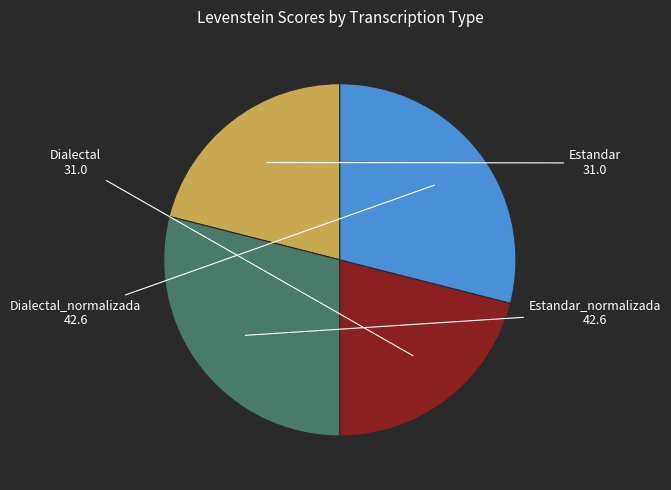

Does any single category account for the majority?

No